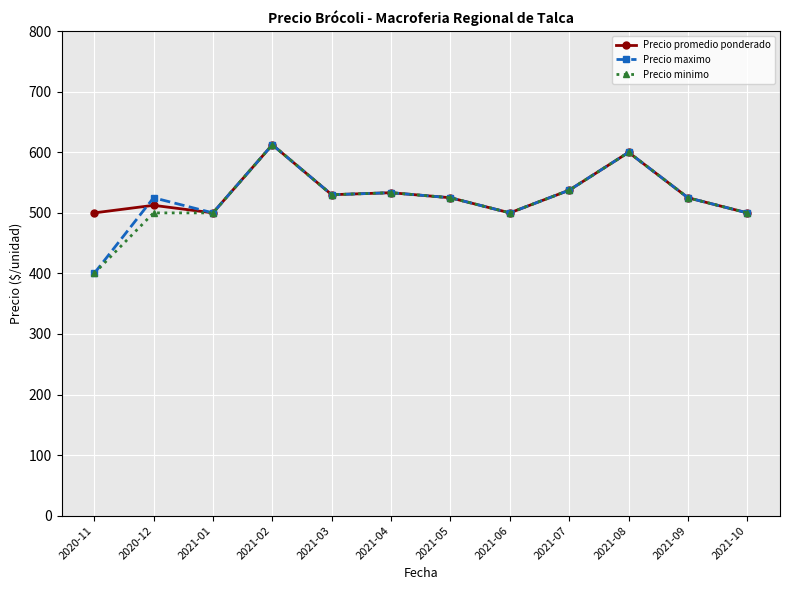

Reading left to right, extract all data points from this chart.

Precio promedio ponderado: 500.0	512.5	500.0	612.5	530.0	533.3	525.0	500.0	537.5	600.0	525.0	500.0
Precio maximo: 400.0	525.0	500.0	612.5	530.0	533.3	525.0	500.0	537.5	600.0	525.0	500.0
Precio minimo: 400.0	500.0	500.0	612.5	530.0	533.3	525.0	500.0	537.5	600.0	525.0	500.0